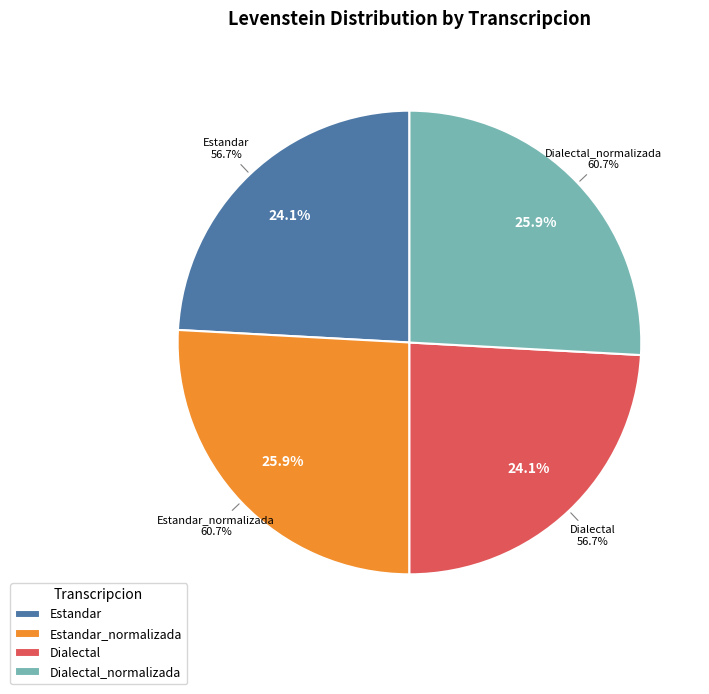

What percentage is the Dialectal_normalizada slice, to the nearest percent?

26%